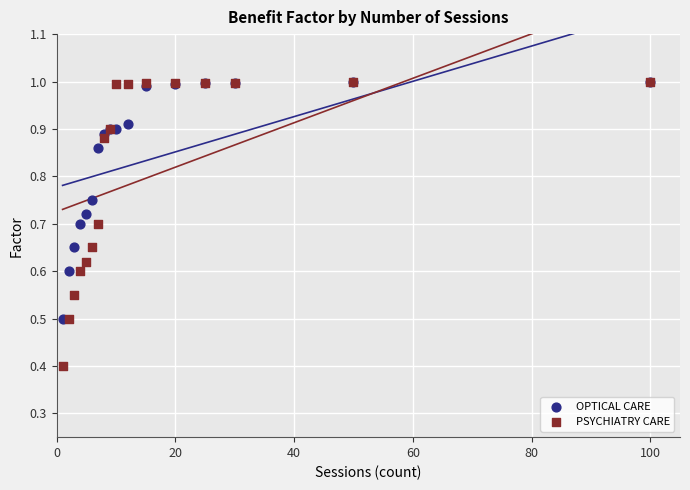

In the OPTICAL CARE series, what Y value is closest to 0?

0.5